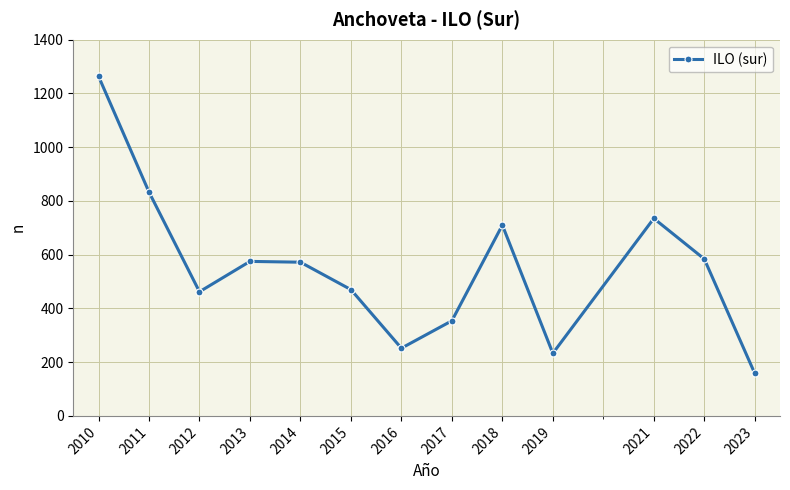

The value at 2019 is 113. True or false?

False